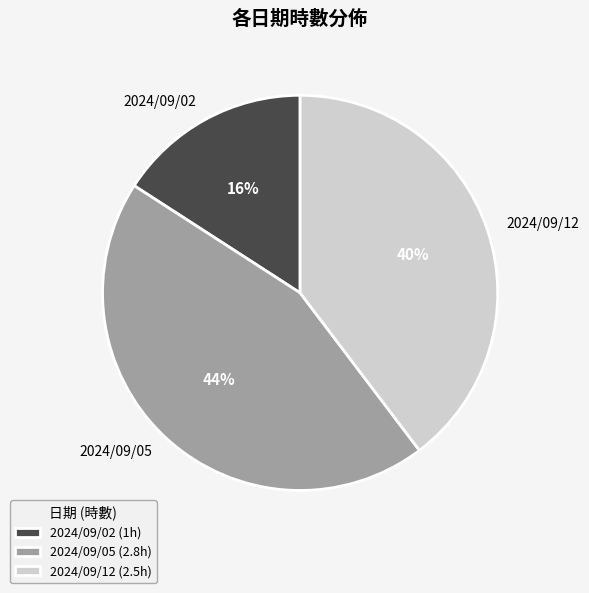

Is it true that 2024/09/05 is 50% of the pie?

False